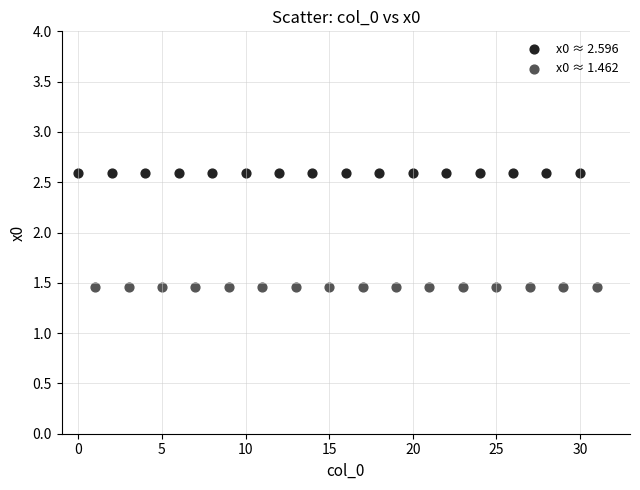

Which series contains the highest Y value?

x0 ≈ 2.596